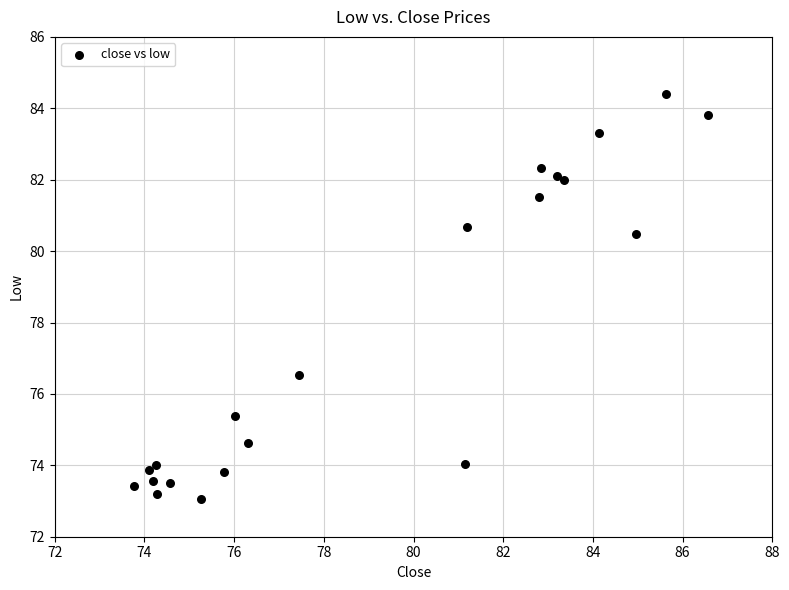

What Y value in the scatter plot is closest to 78?

76.5